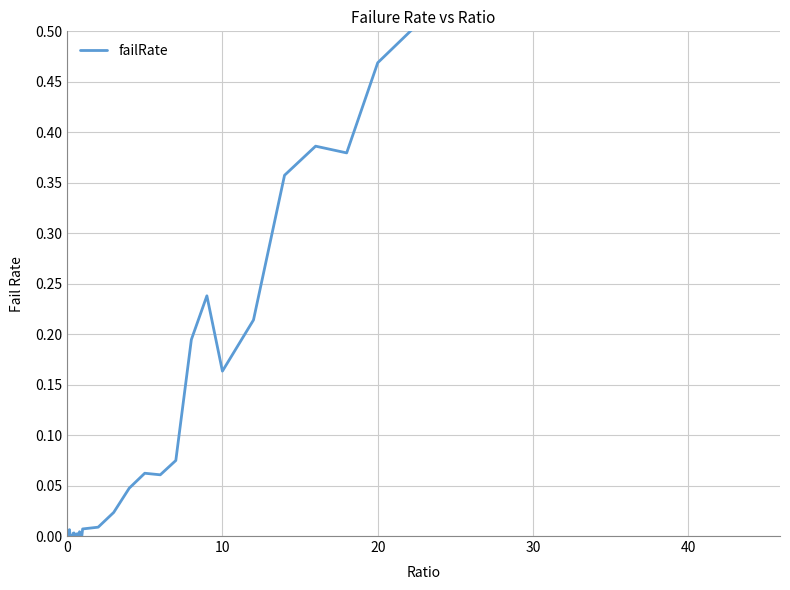

How many data points are above 0?

38